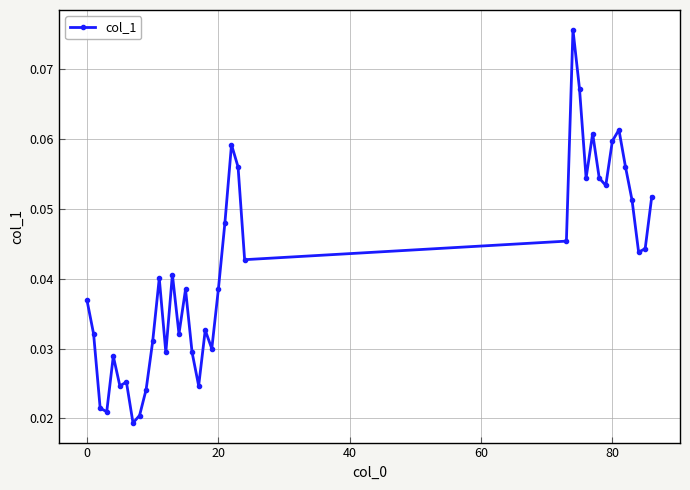

Count the values in the range 0 to 1.

39